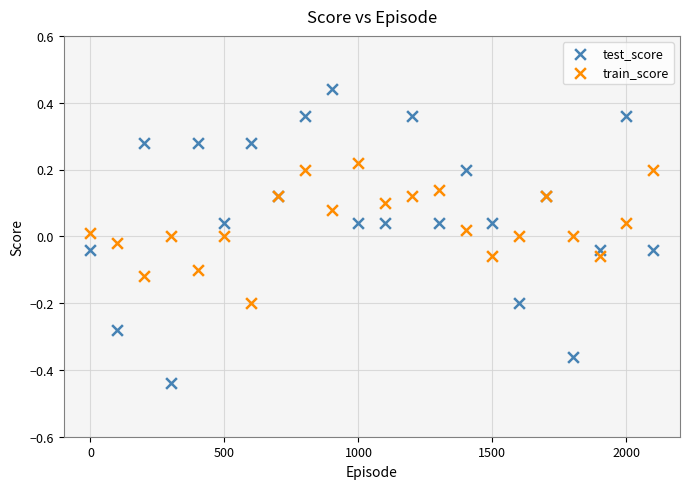

Which series contains the highest Y value?

test_score